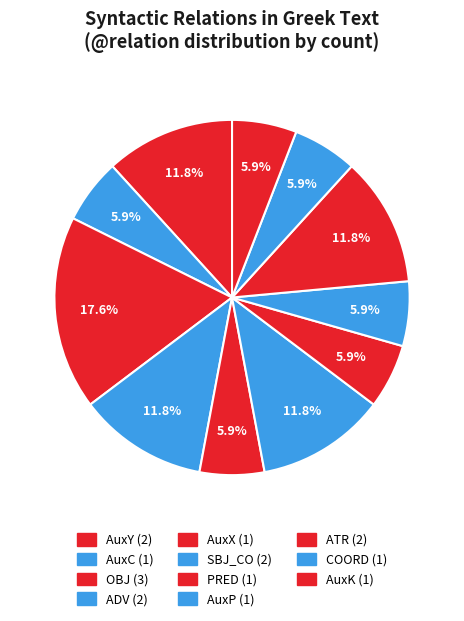

What is the ratio of the value at ATR to the value at AuxK?

2.0